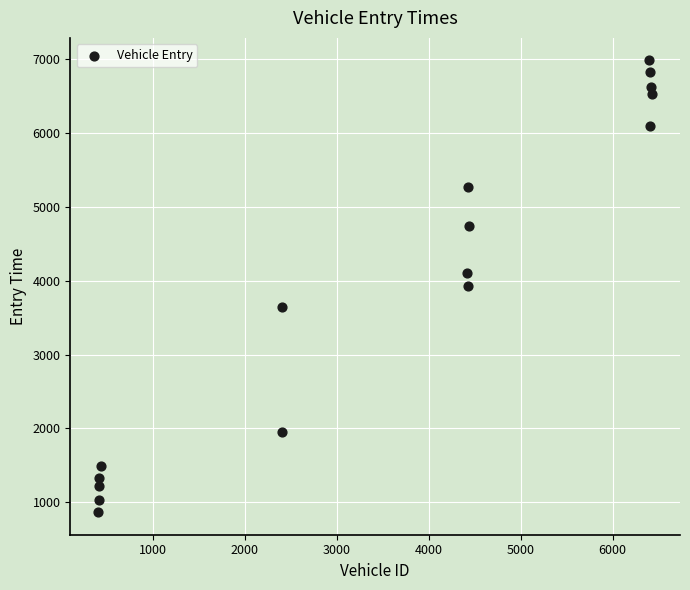

What is the range of Y values (max minus min)?

6109.8